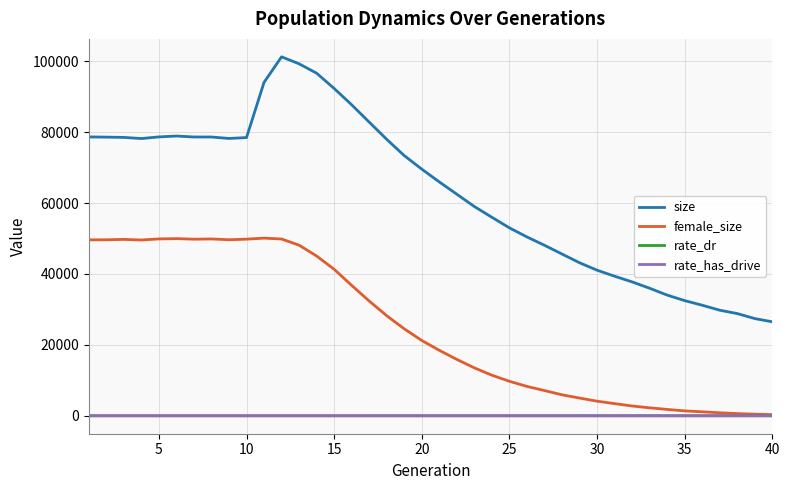

Which series has the widest spread of values?

size